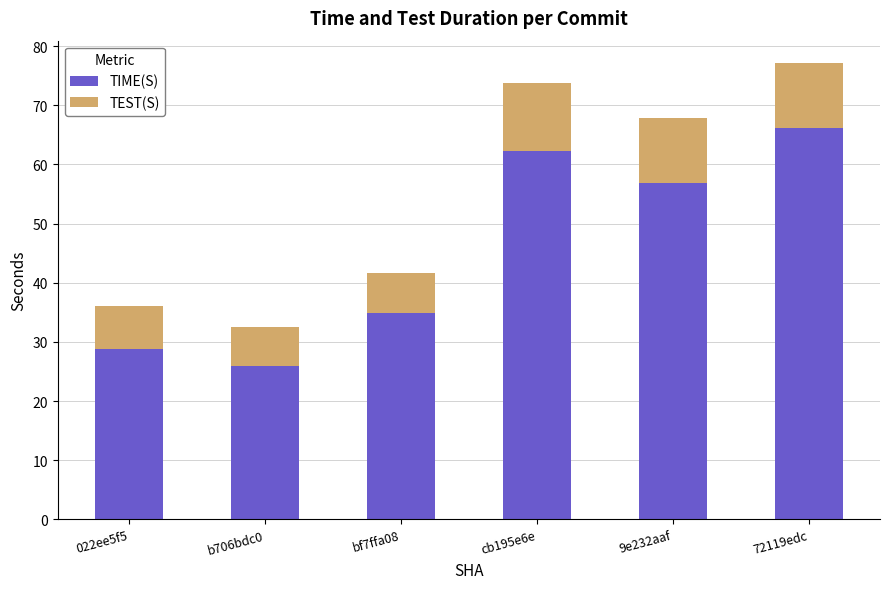

What is the minimum value for TIME(S)?

25.9